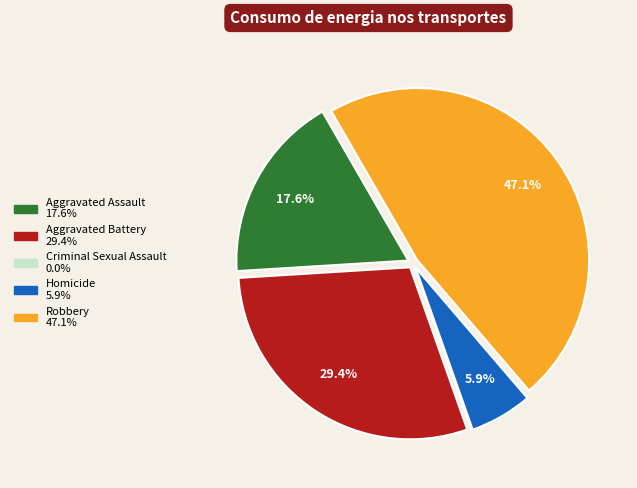

Is there any slice that represents more than half of the pie?

No